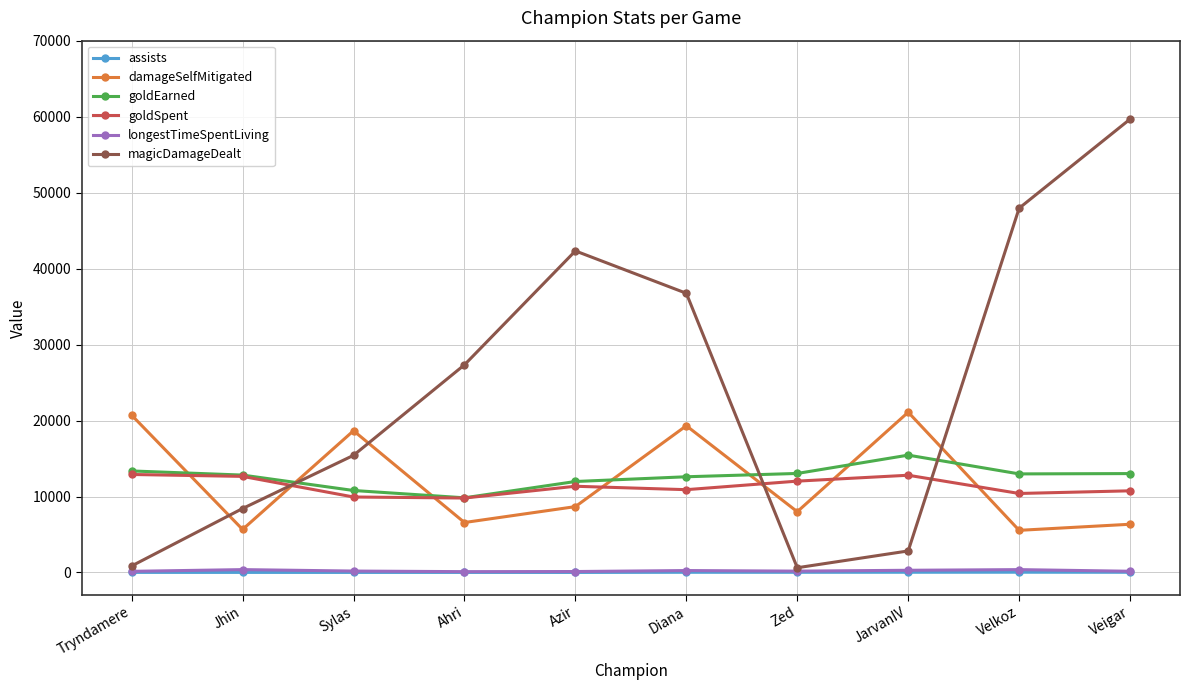

What is the total value across all series at Velkoz?

77287